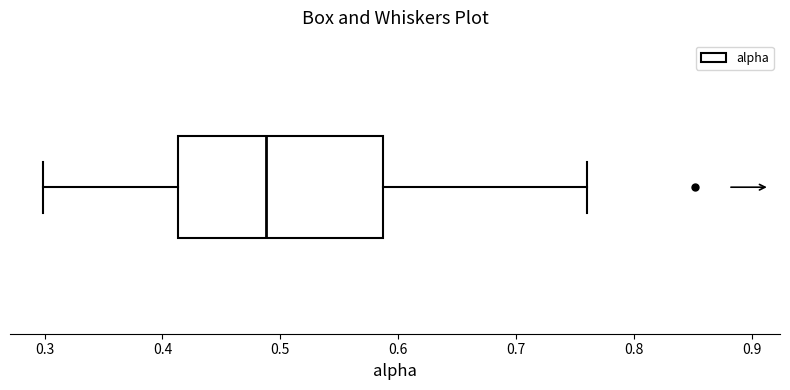

Read this box plot against the x-axis: the position of the median line, the range covered by the box, and the ends of both whiskers. The values are not printed on the chart, so give them approximately, as read against the axis.

median 0.49, box 0.41 to 0.59, whiskers 0.30 to 0.76